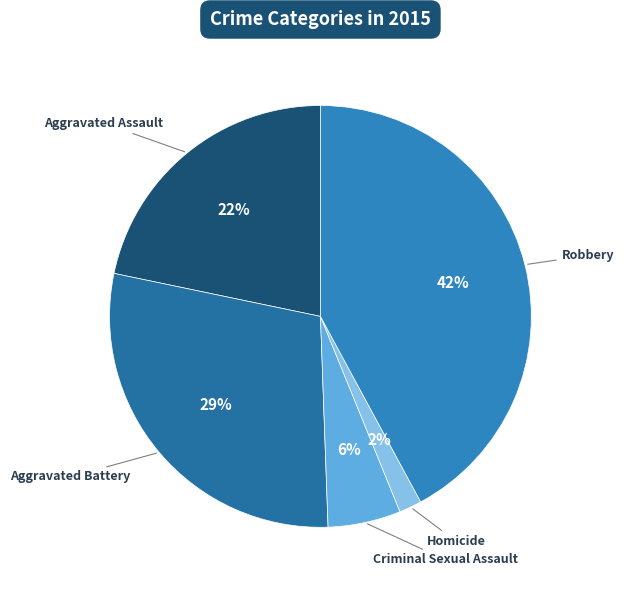

To the nearest percent, what percentage of the pie is Homicide?

2%